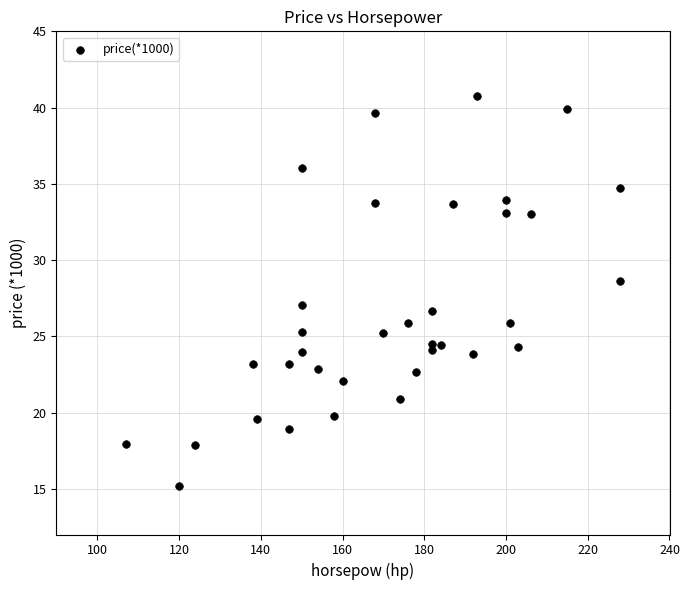

What is the range of Y values (max minus min)?

25.6